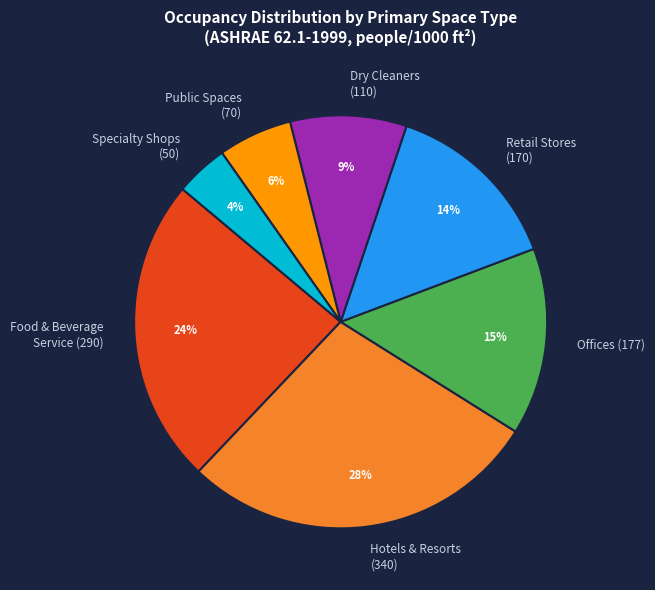

Rank the categories by value from lowest to highest.

Specialty Shops (50), Public Spaces (70), Dry Cleaners (110), Retail Stores (170), Offices (177), Food & Beverage Service (290), Hotels & Resorts (340)